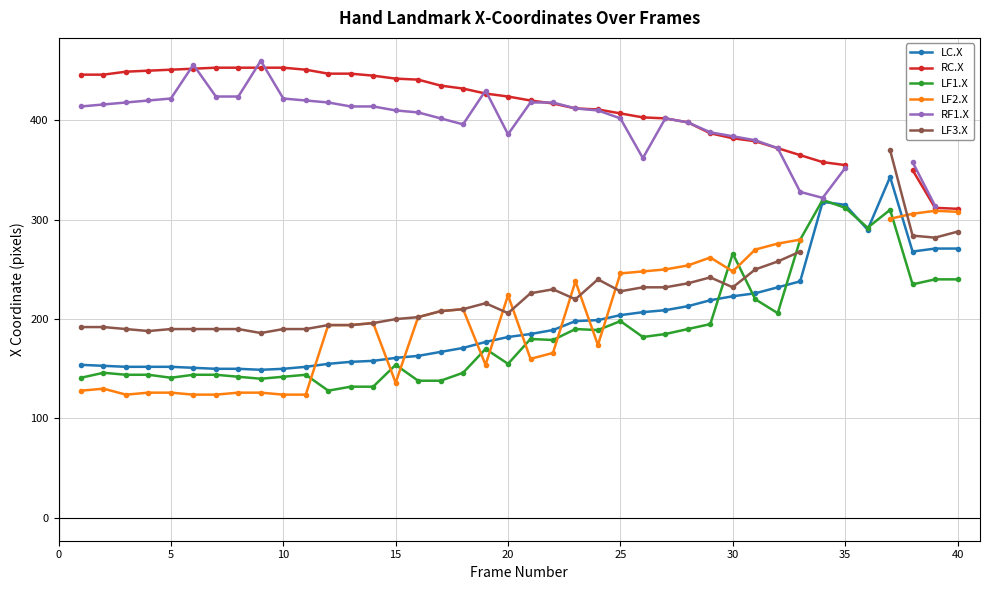

Does the chart have visible grid lines?

Yes